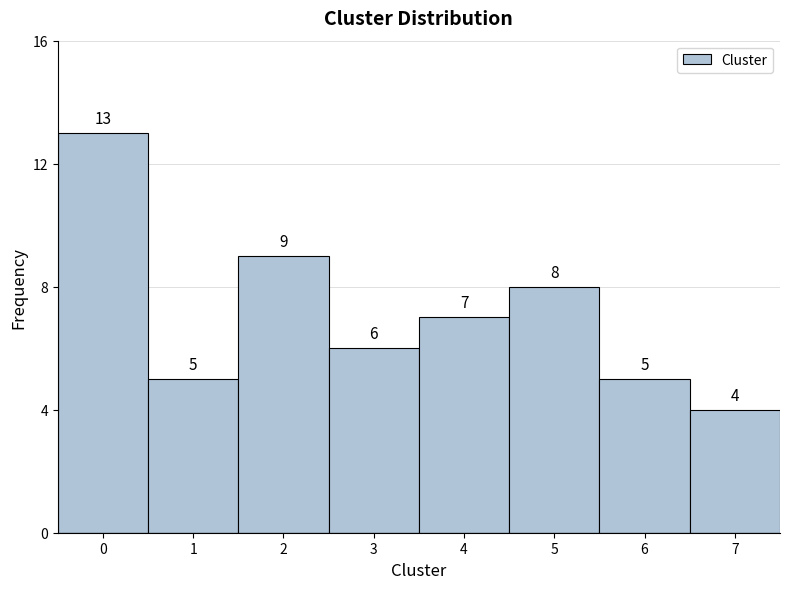

Reading right to left, what are all the values shown in this chart?

7=4	6=5	5=8	4=7	3=6	2=9	1=5	0=13